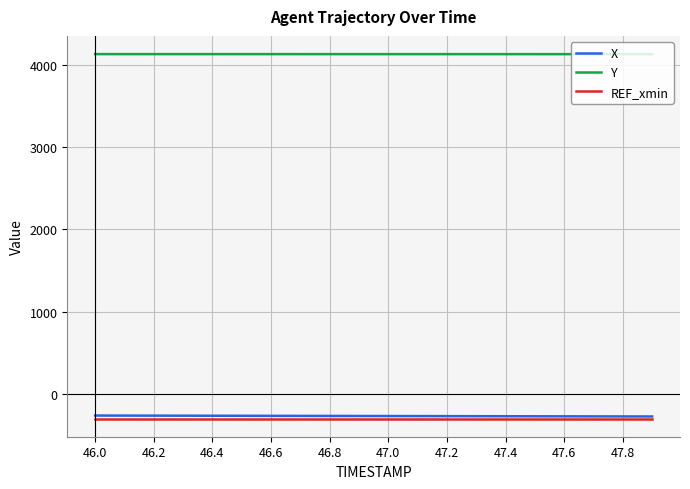

True or false: Y and X cross at least once.

False